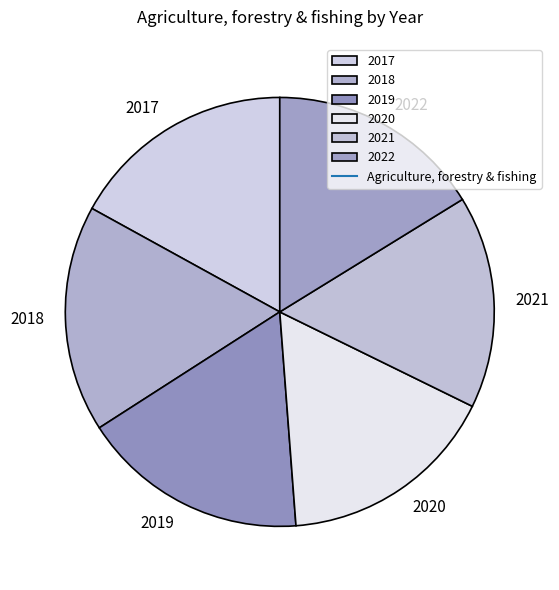

The 2017 slice represents 17% of the pie. True or false?

True